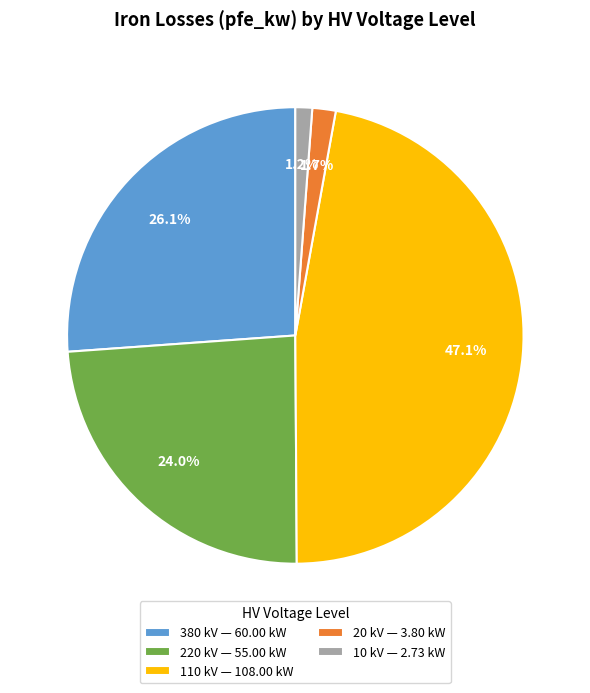

What percentage is NOT represented by 10 kV — 2.73 kW?

98.8%